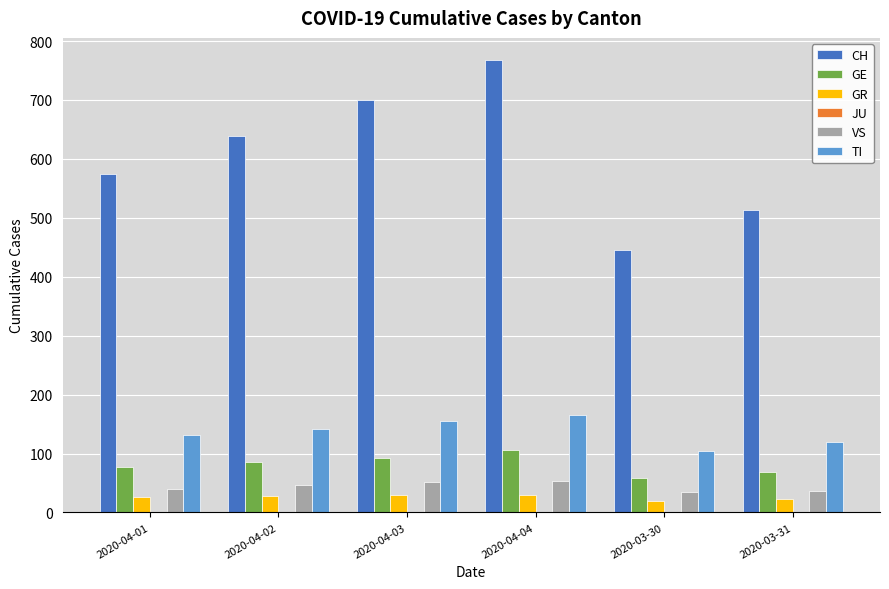

What is the average value of the TI series?

136